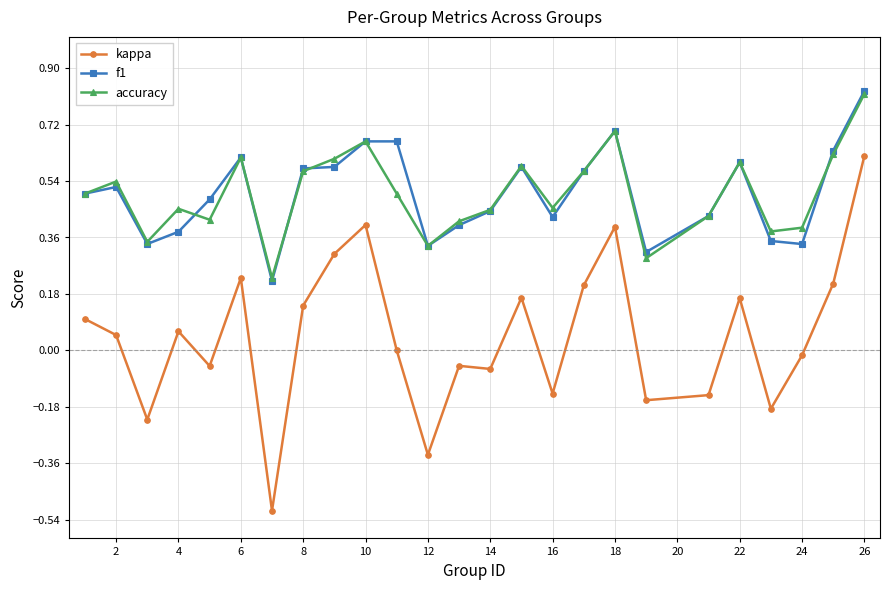

True or false: kappa and f1 intersect in this chart.

False